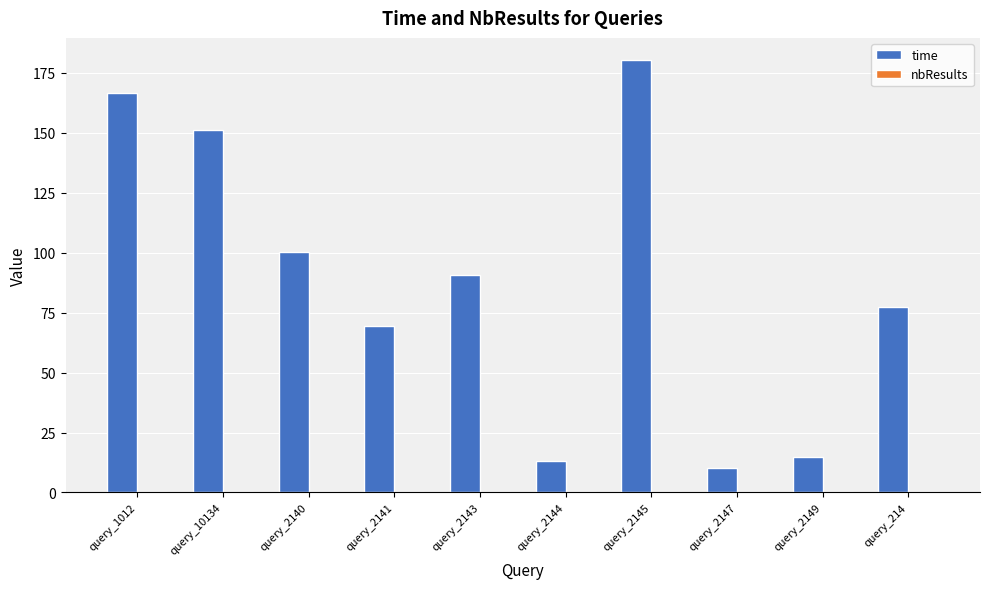

What is the approximate value at query_2149?

15.0